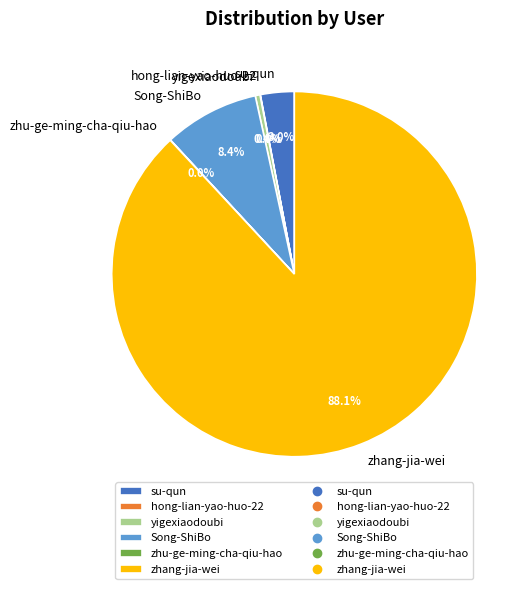

What is the largest slice in the pie chart?

zhang-jia-wei